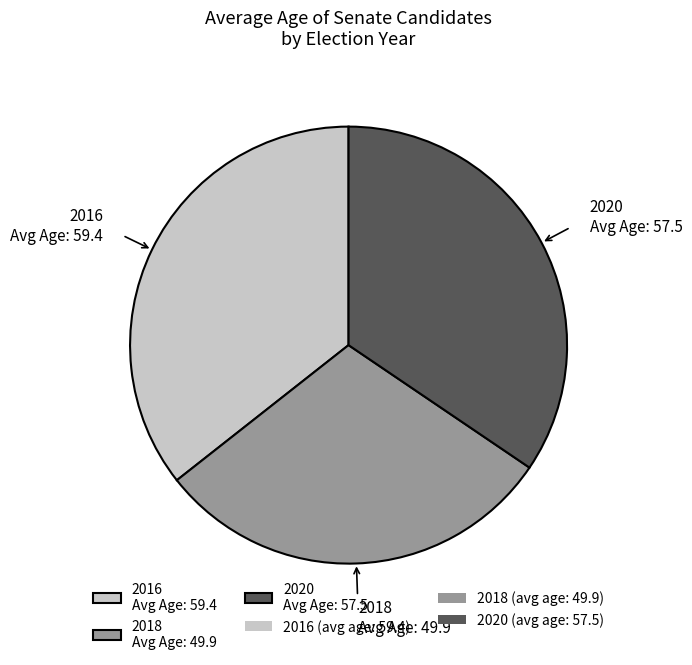

Approximately how many times larger is the value at 2018 Avg Age: 49.9 compared to 2020 Avg Age: 57.5?

0.9